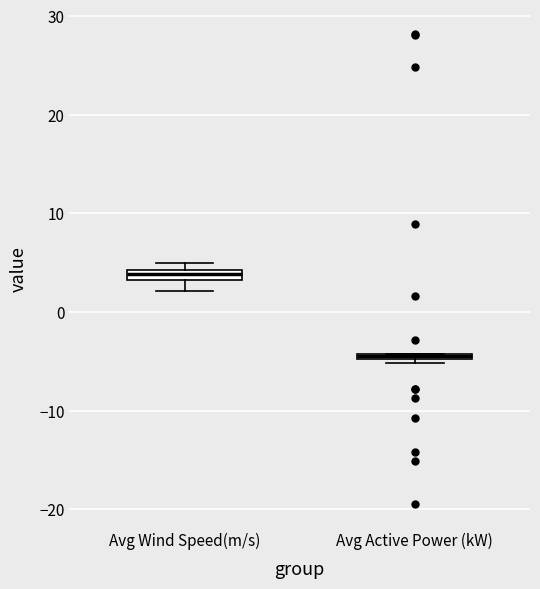

Where does the lower whisker of the box for Avg Wind Speed(m/s) end on the y-axis? The values are not printed on the chart, so give them approximately, as read against the axis.

2